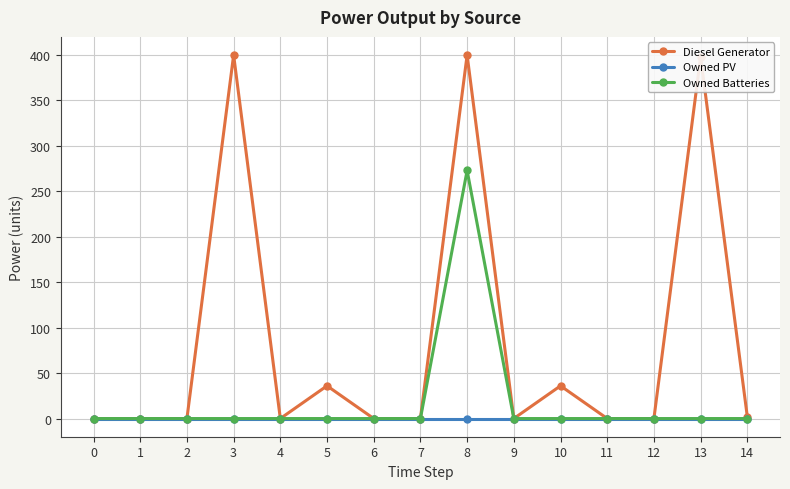

Which series has the largest total across all categories?

Diesel Generator